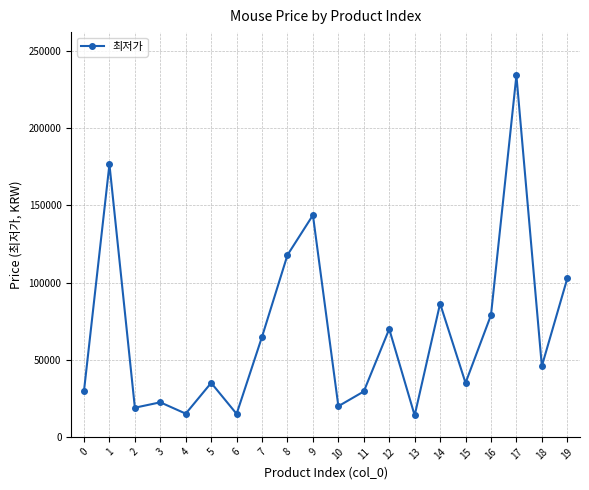

True or false: the data shows 38308 at 14.

False